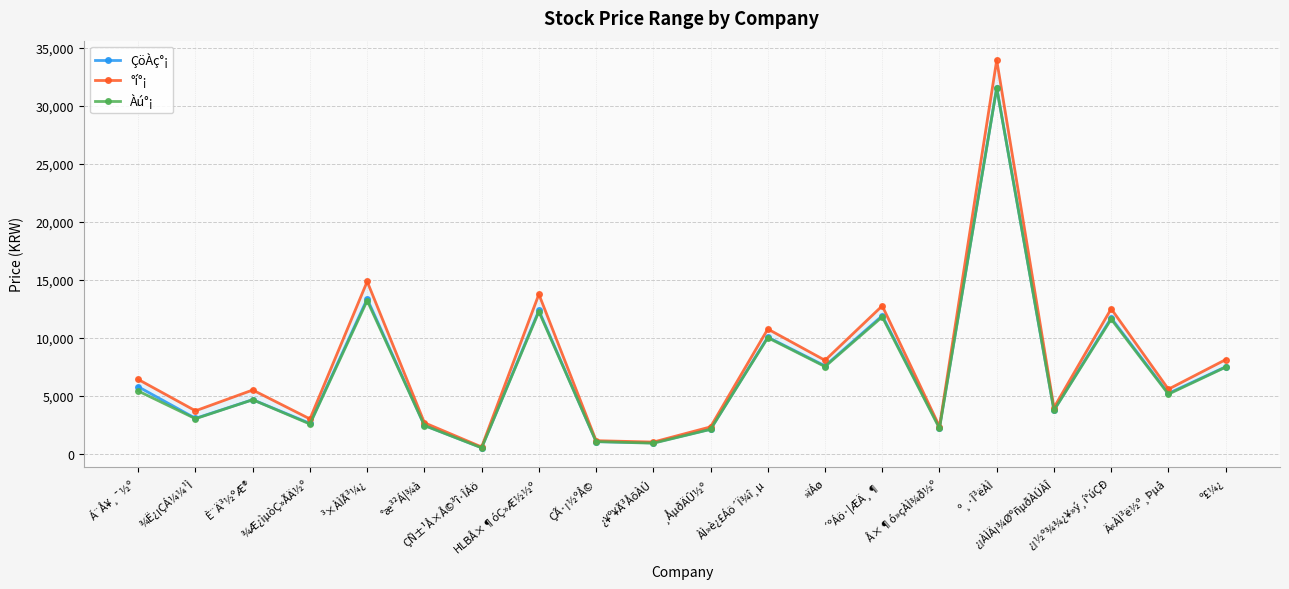

What value does the ÇöÀç°¡ series have at º¸·Î³ëÀÌ?

31550